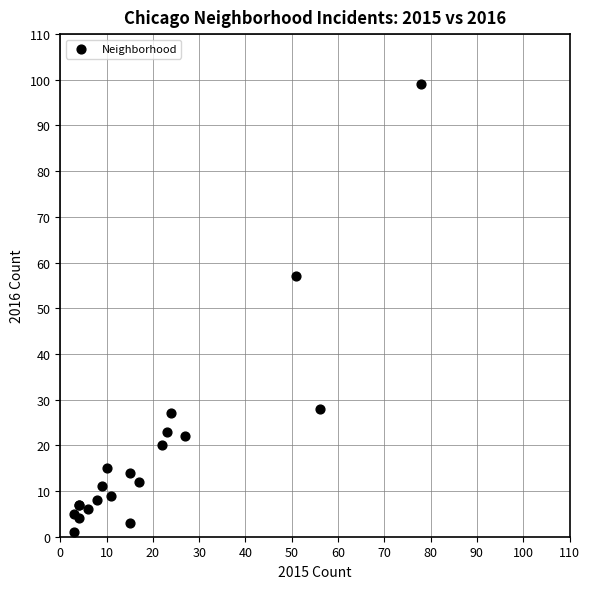

What Y value in the scatter plot is closest to 50?

57